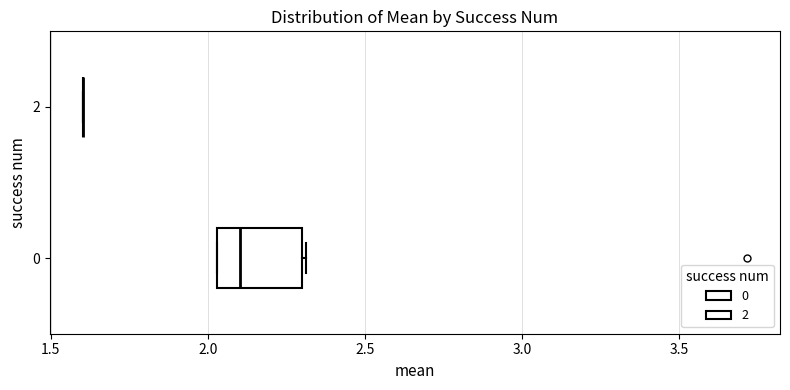

Comparing the boxes themselves (not the whiskers), which one is the widest?

0